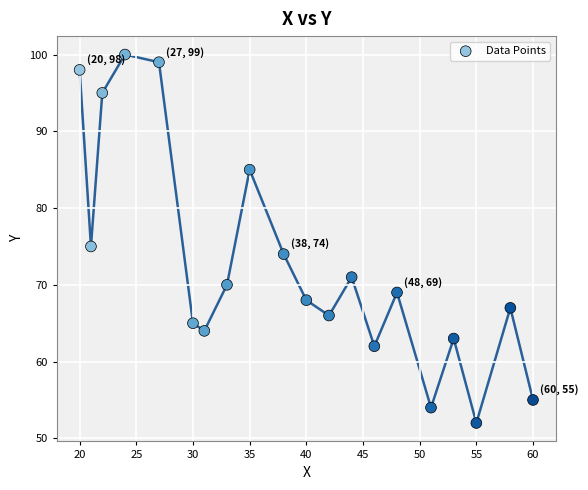

What is the range of X values (max minus min)?

40